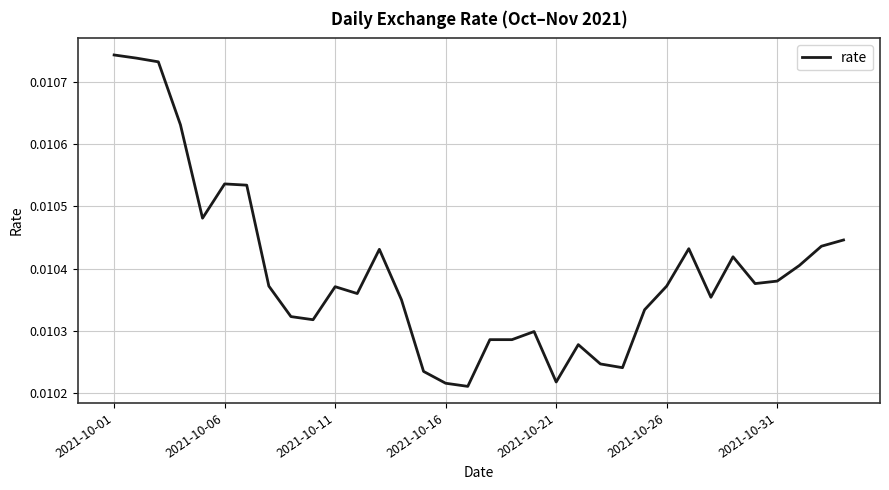

Does the chart display data point markers on the line(s)?

No